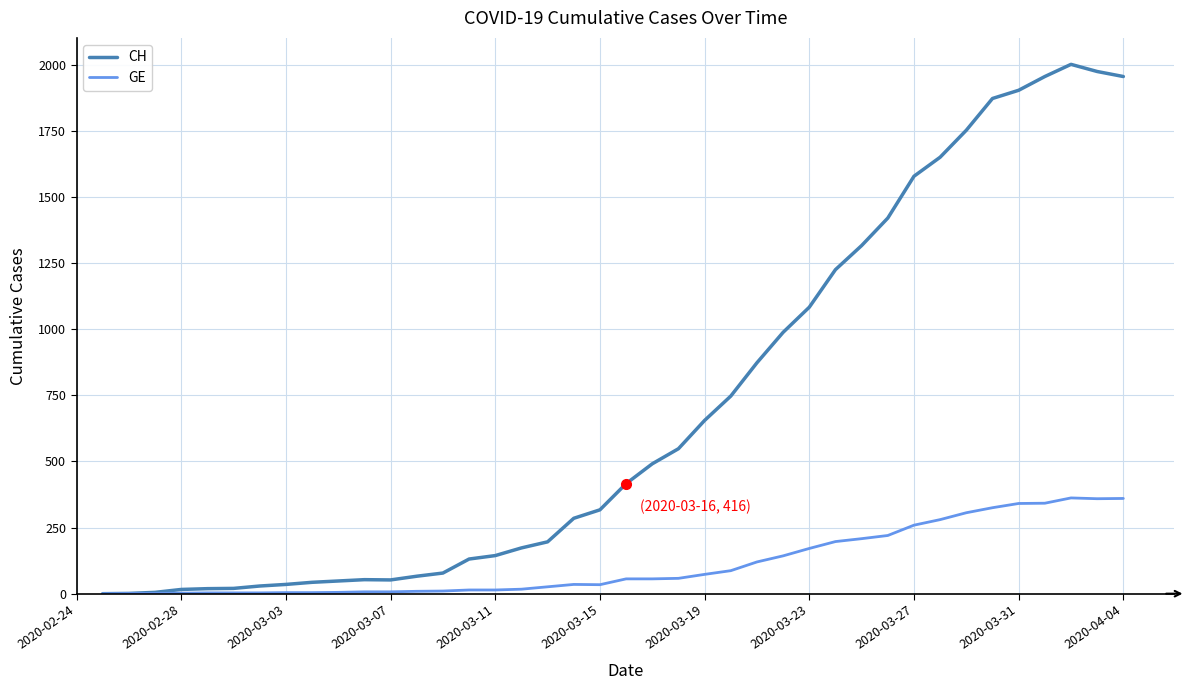

What is the maximum value shown in the chart?

2001